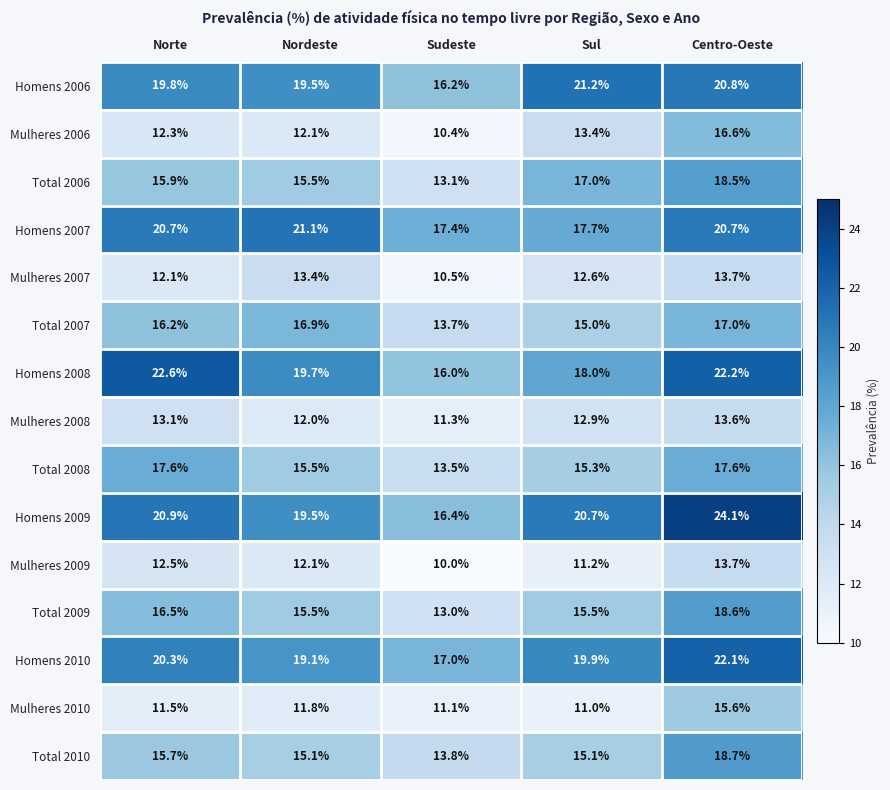

How many data points does each series have?

5